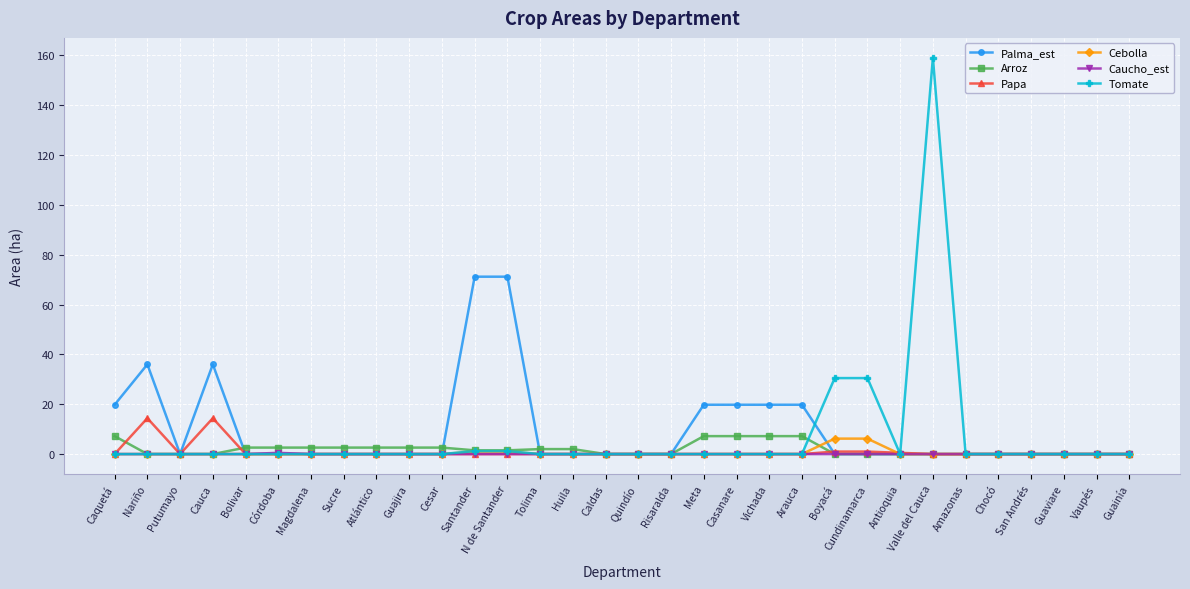

The value of Arroz at Amazonas is 0.0. True or false?

True